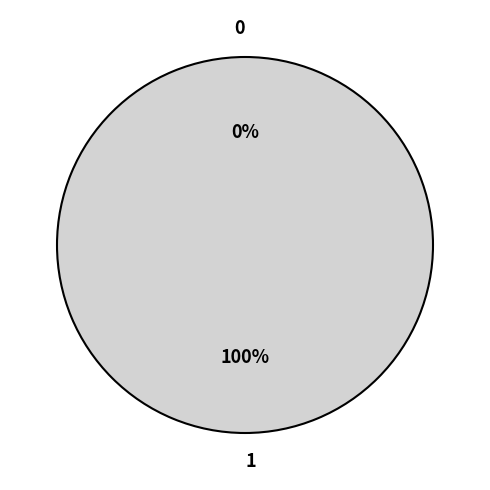

To the nearest percent, what portion does 1 represent?

100%